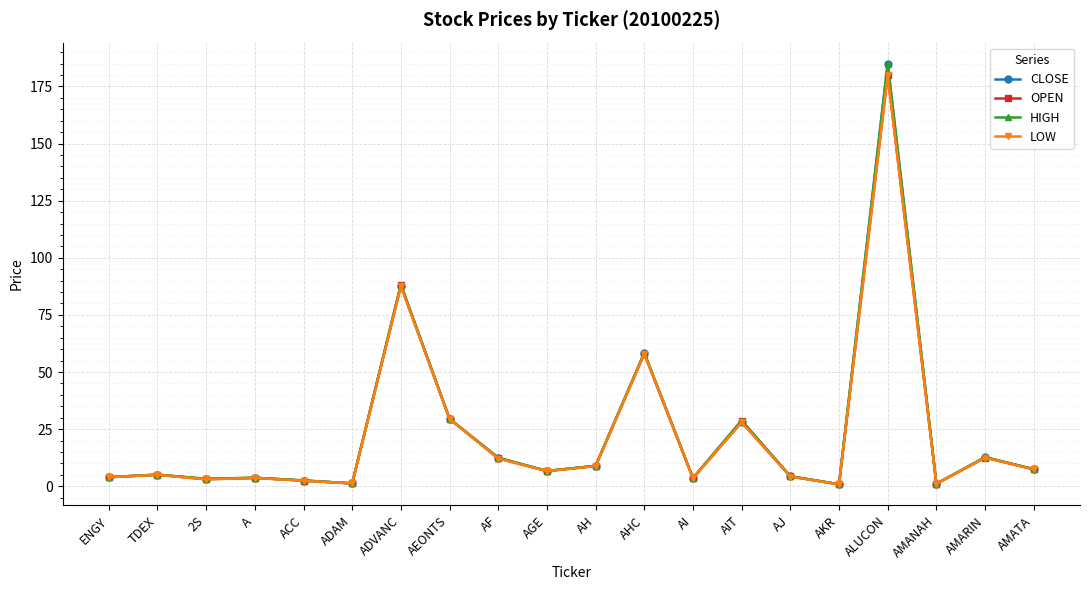

Which series has the widest spread of values?

CLOSE